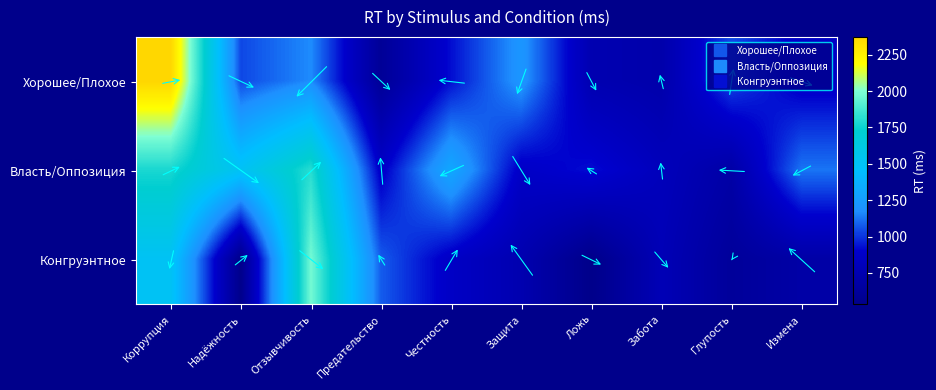

At which category does the chart reach its minimum across all series?

Ложь